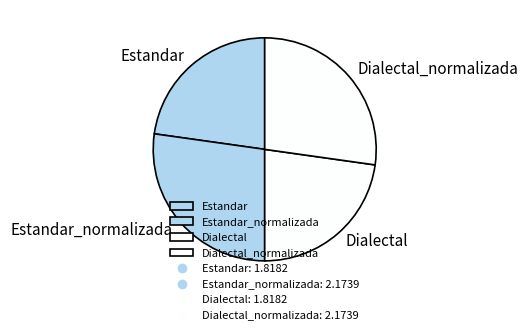

Is there a majority slice in this chart?

No